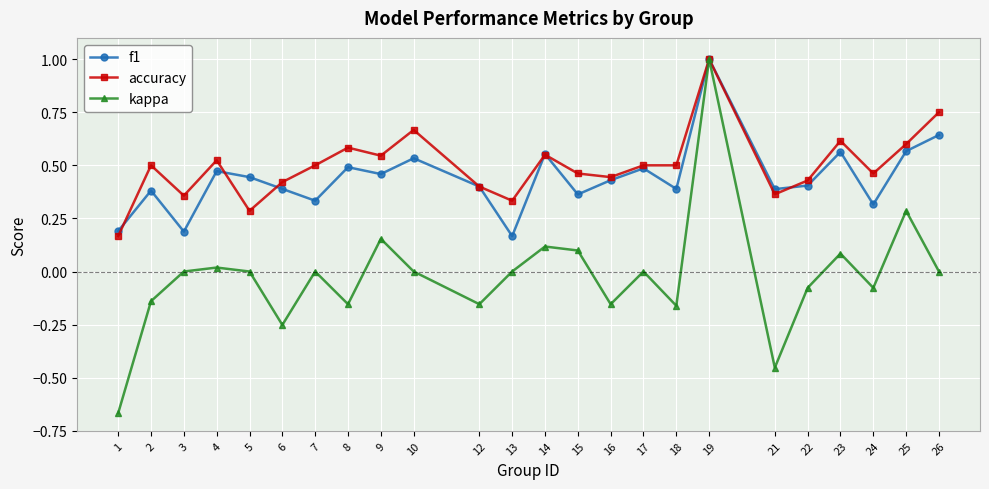

In kappa, how many points are lower than both neighbors (excluding endpoints)?

7